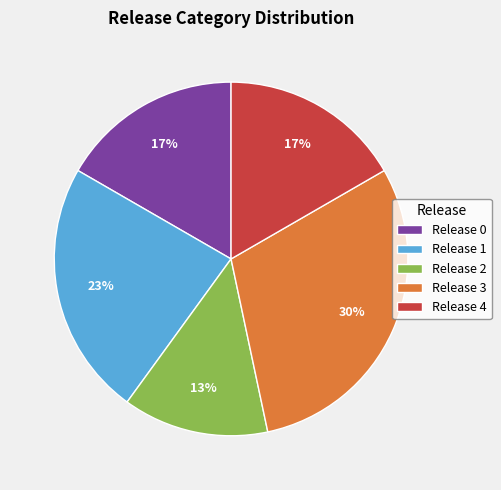

To the nearest percent, what is the average slice percentage?

20%